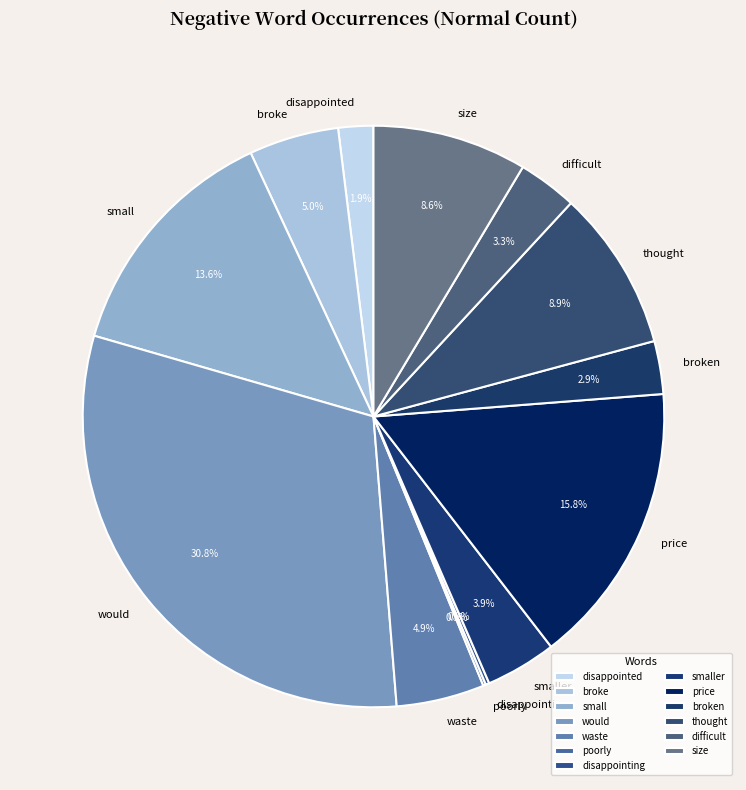

Approximately how many times larger is the value at thought compared to broke?

1.8